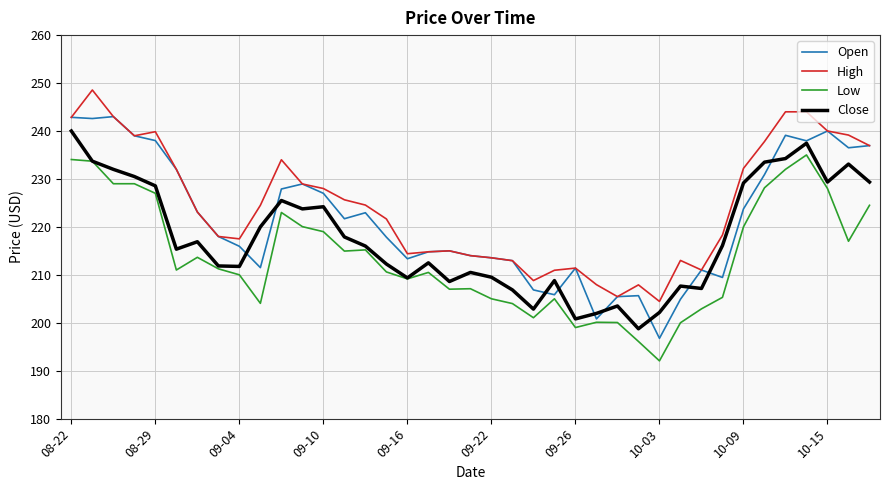

What is the greatest value displayed?

248.6